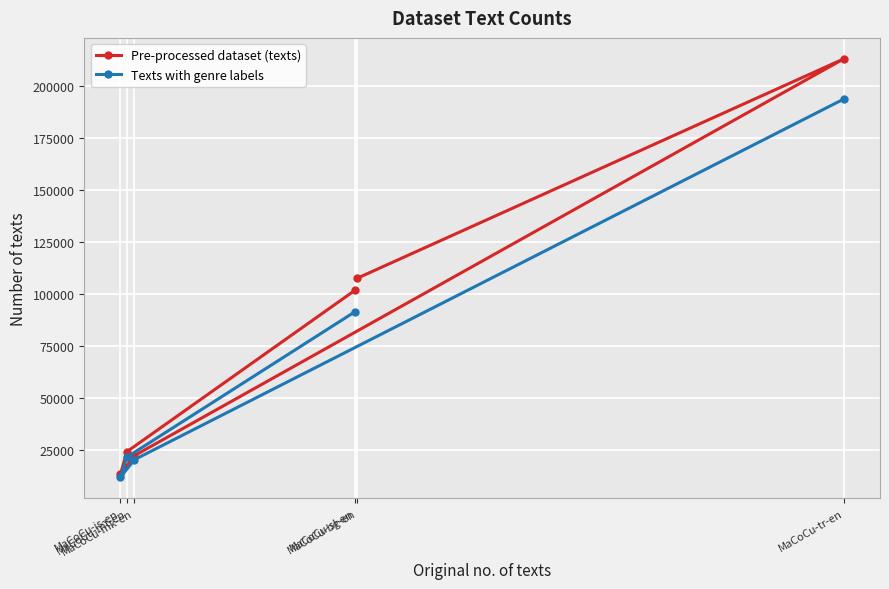

What is the sum of all values?

481586